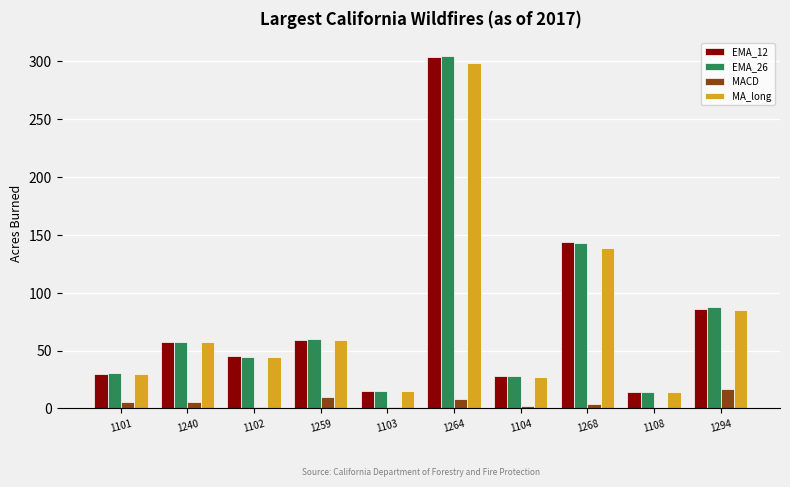

At which category is the sum across all series the highest?

1264